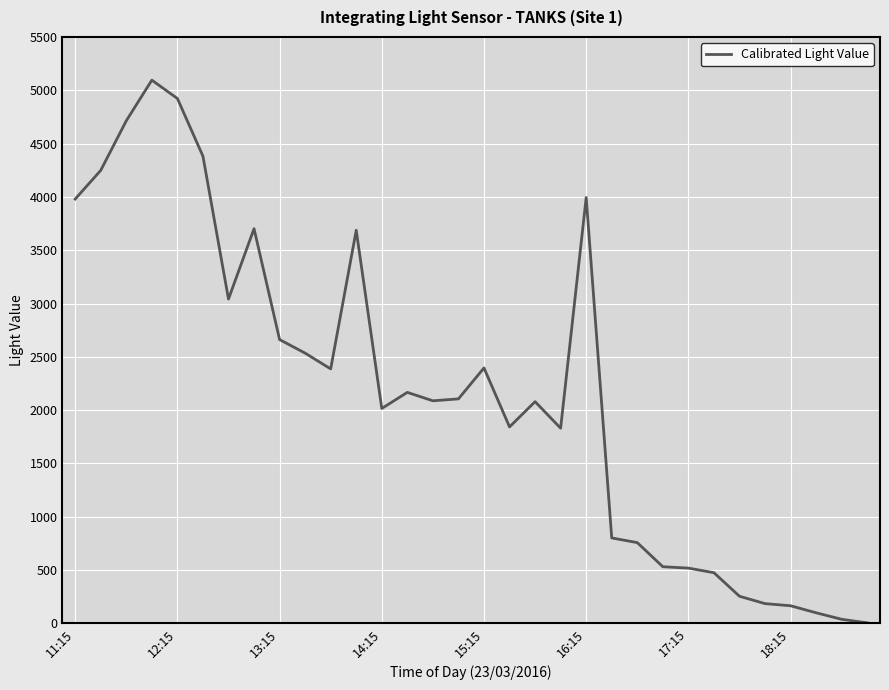

What is the maximum value shown in the chart?

5095